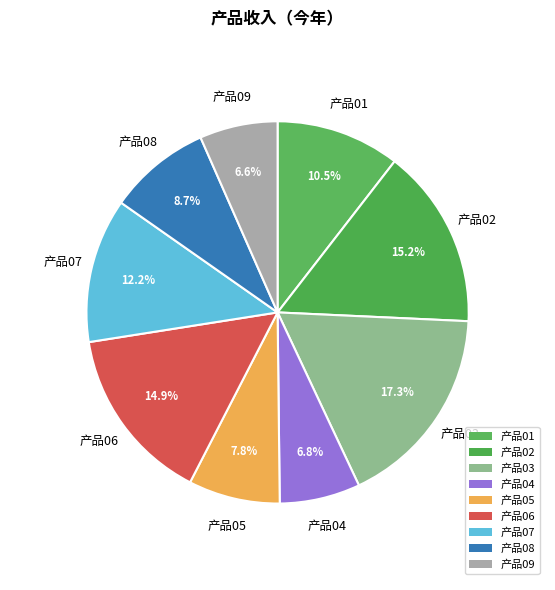

Which category has the biggest portion of the pie?

产品03